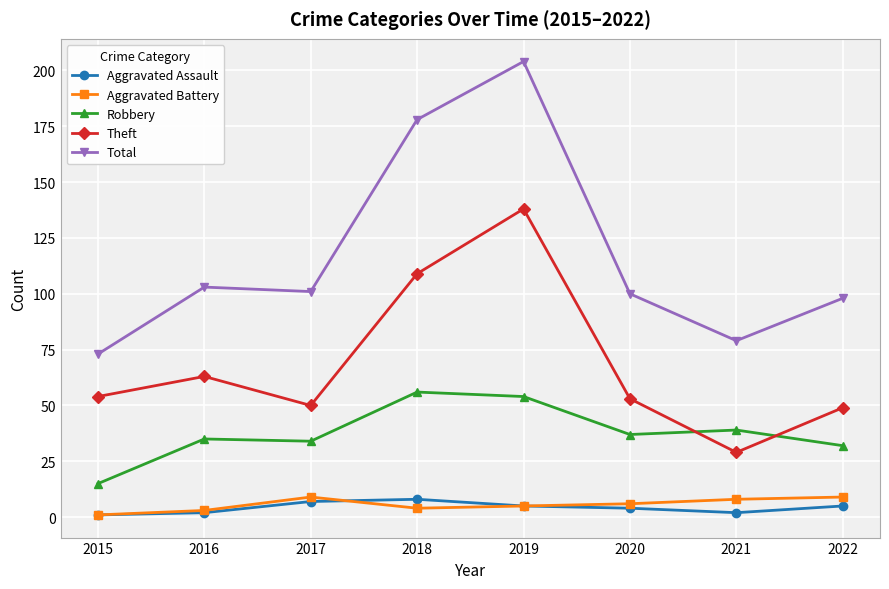

At how many categories does at least one series exceed 95?

6